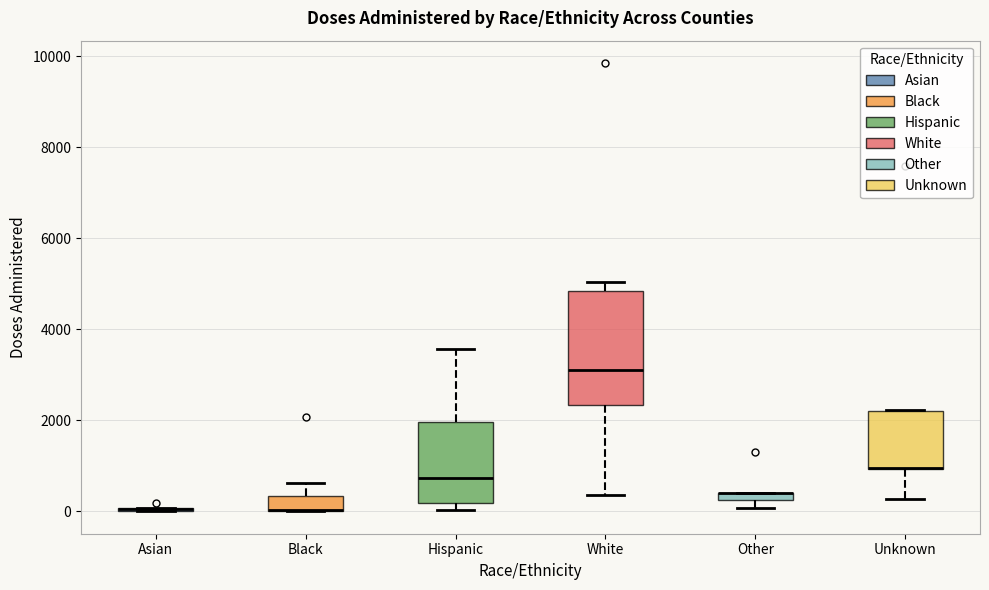

Comparing the boxes themselves (not the whiskers), which one is the tallest?

White